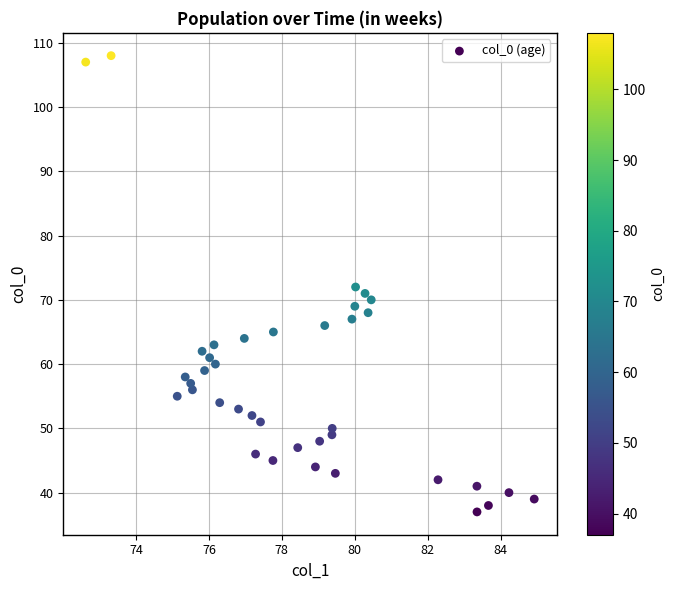

What is the range of Y values (max minus min)?

71